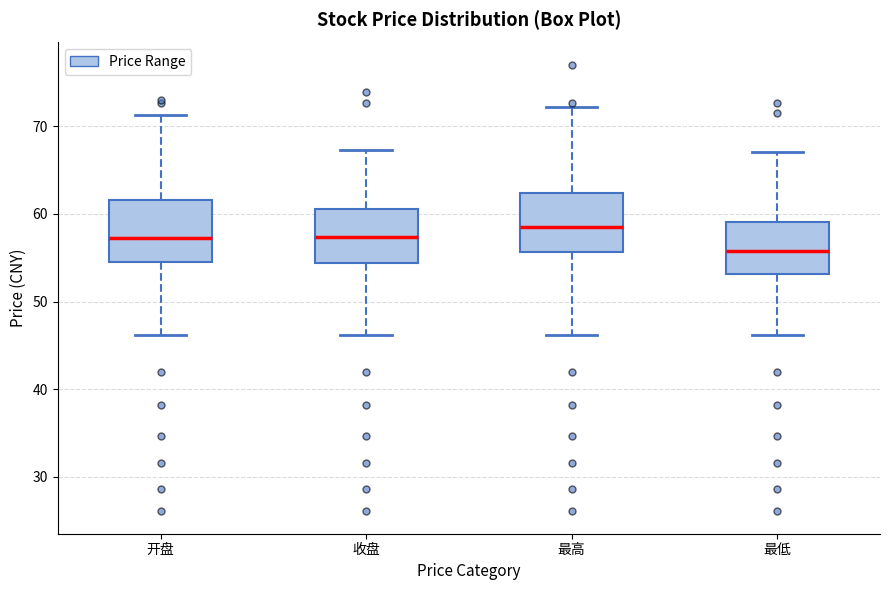

Which box has the highest median line?

最高